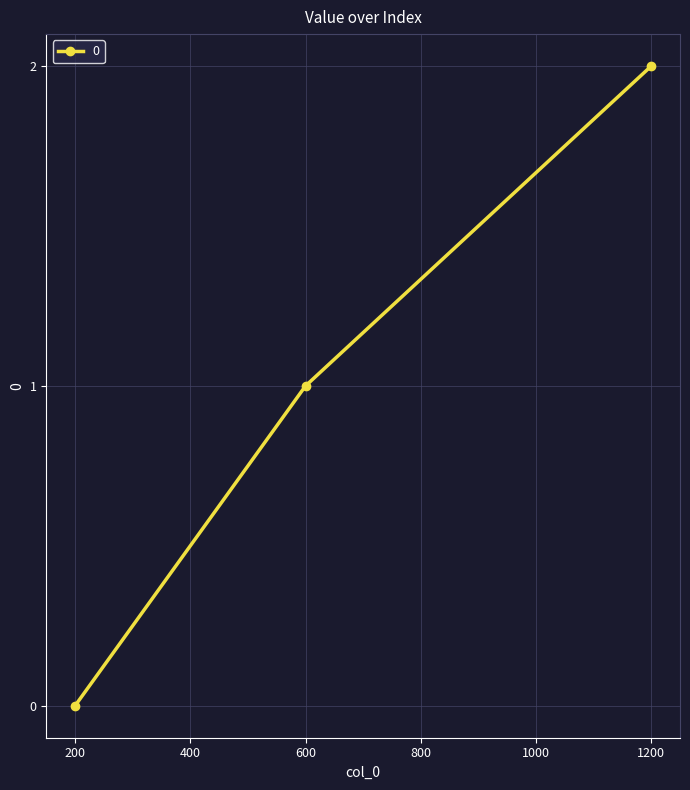

What is the ratio of the value at 600 to the value at 1200?

0.5